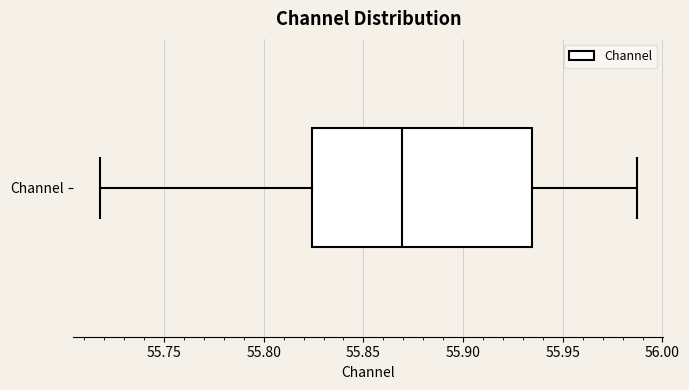

Where is the left edge of the box for Channel on the x-axis? The values are not printed on the chart, so give them approximately, as read against the axis.

55.825